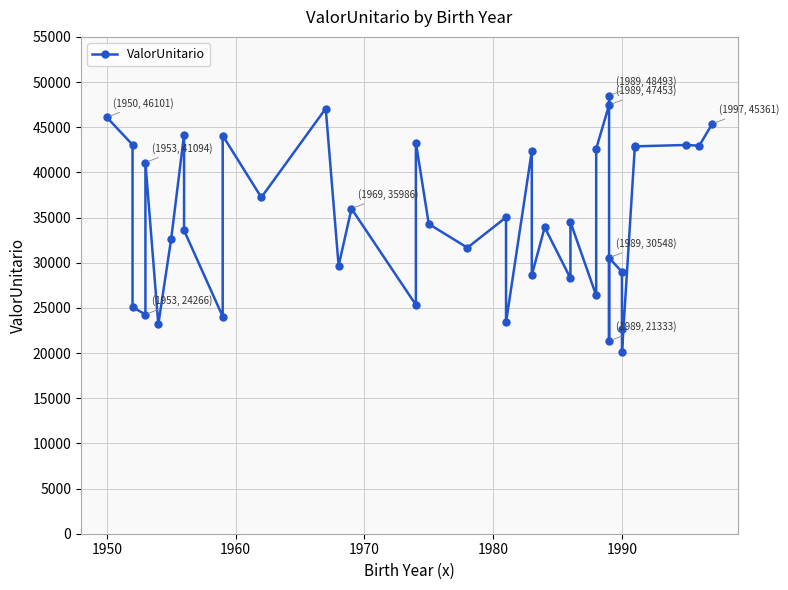

Is it true that the value at 1990 is 20066.7?

True